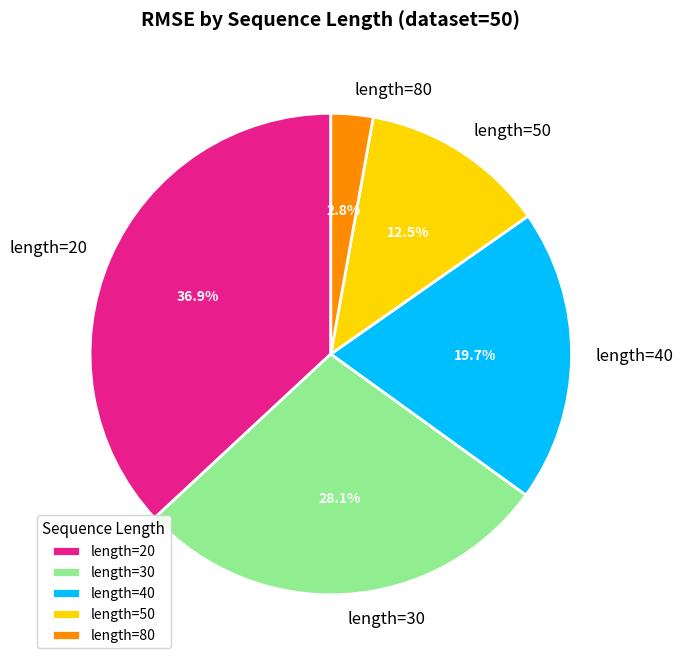

Does length=30 represent more than half of the total?

No